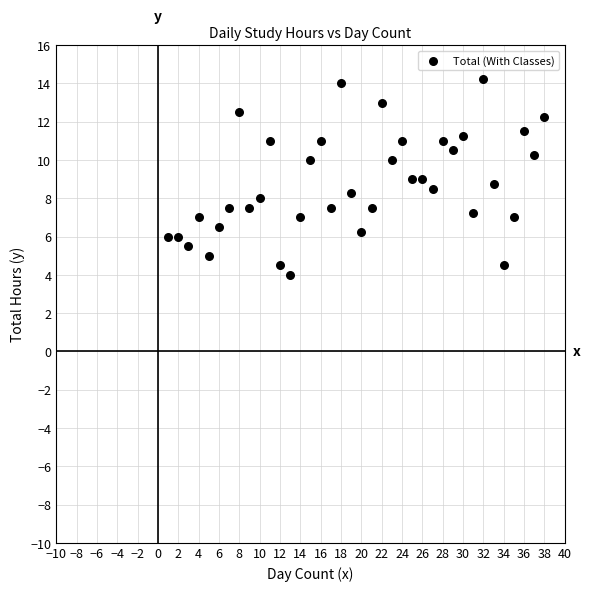

What is the range of X values (max minus min)?

37.0